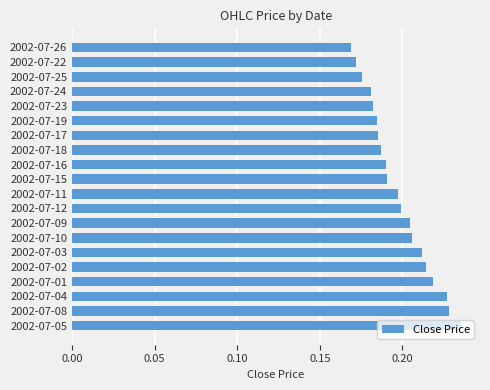

How many bars are there in total?

20